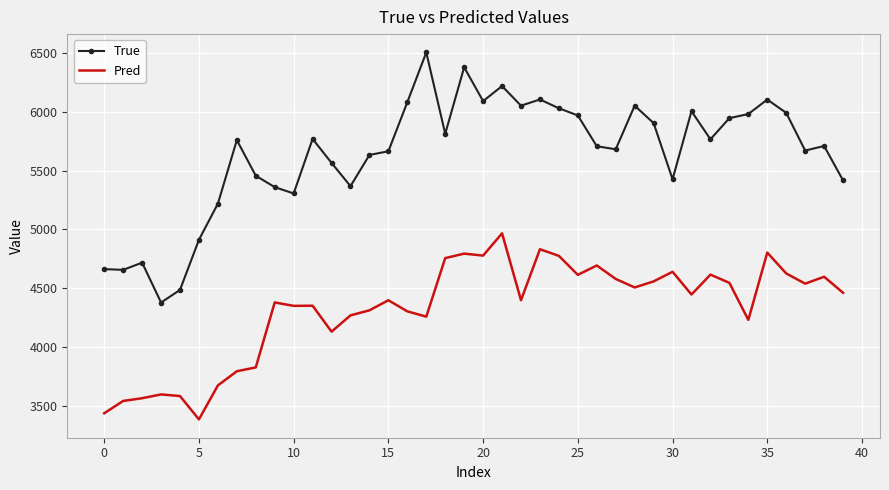

True or false: True and Pred cross at least once.

False